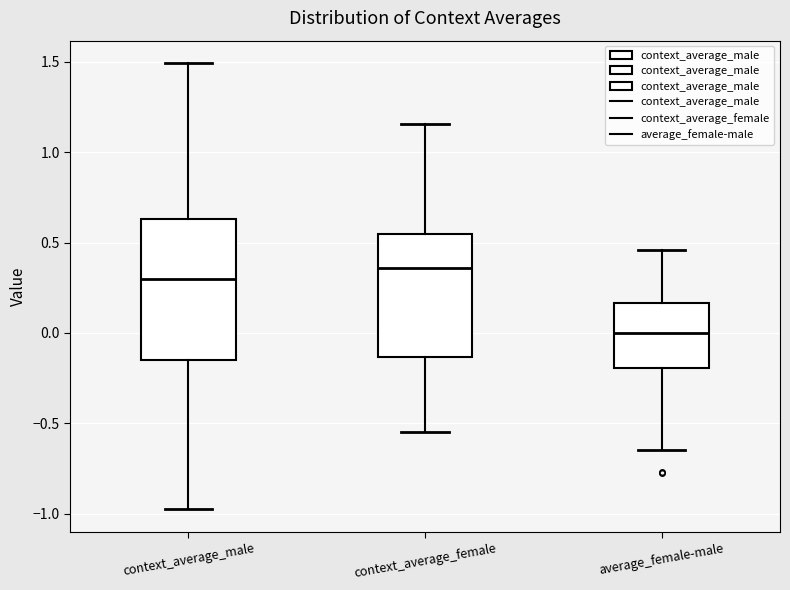

Where is the lower edge of the box for context_average_male on the y-axis? The values are not printed on the chart, so give them approximately, as read against the axis.

-0.15